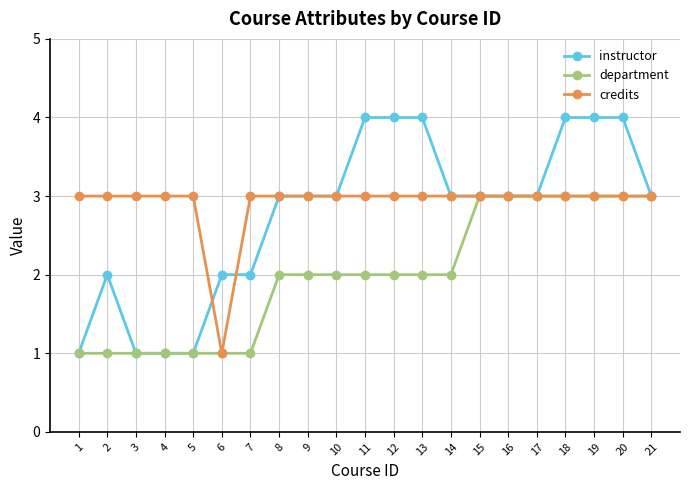

Reading left to right, transcribe all the data shown in this chart.

instructor: 1	2	1	1	1	2	2	3	3	3	4	4	4	3	3	3	3	4	4	4	3
department: 1	1	1	1	1	1	1	2	2	2	2	2	2	2	3	3	3	3	3	3	3
credits: 3	3	3	3	3	1	3	3	3	3	3	3	3	3	3	3	3	3	3	3	3